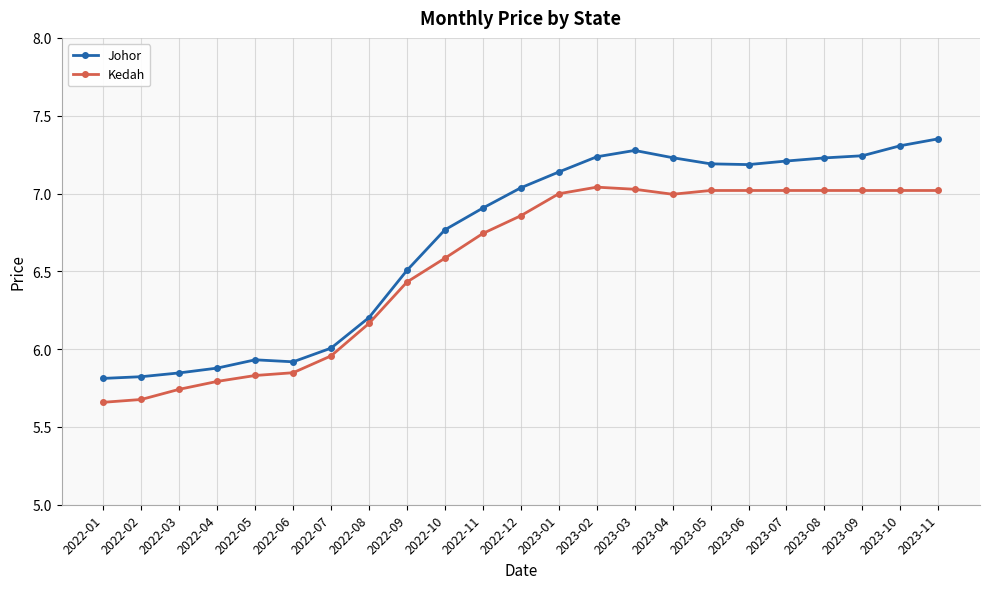

What is the value of the Kedah point at the 10th from the left?

6.6